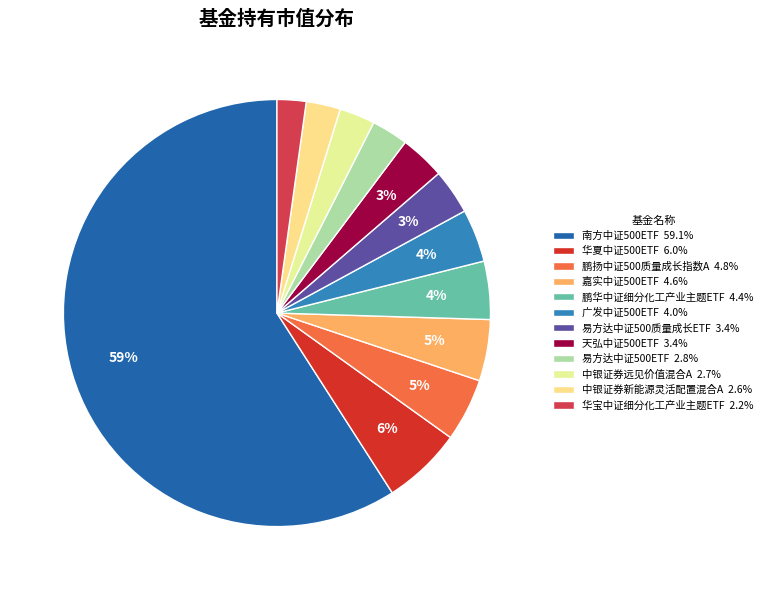

How many segments does this pie chart have?

12